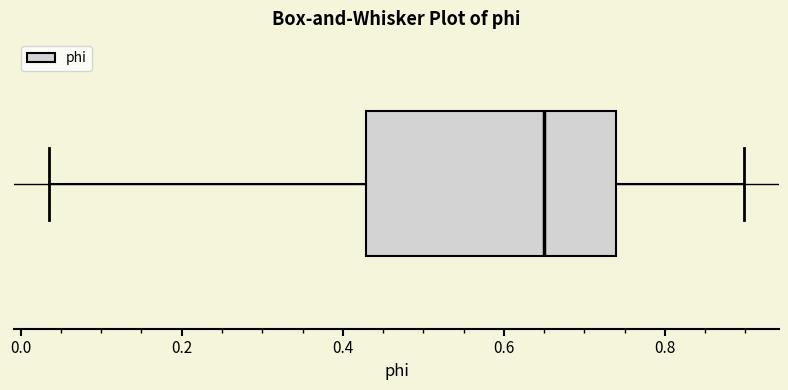

Transcribe this box plot: give where the median line is, the range the box spans, and where the two whiskers end, as read against the x-axis. The values are not printed on the chart, so give them approximately, as read against the axis.

median 0.64, box 0.42 to 0.74, whiskers 0.04 to 0.90